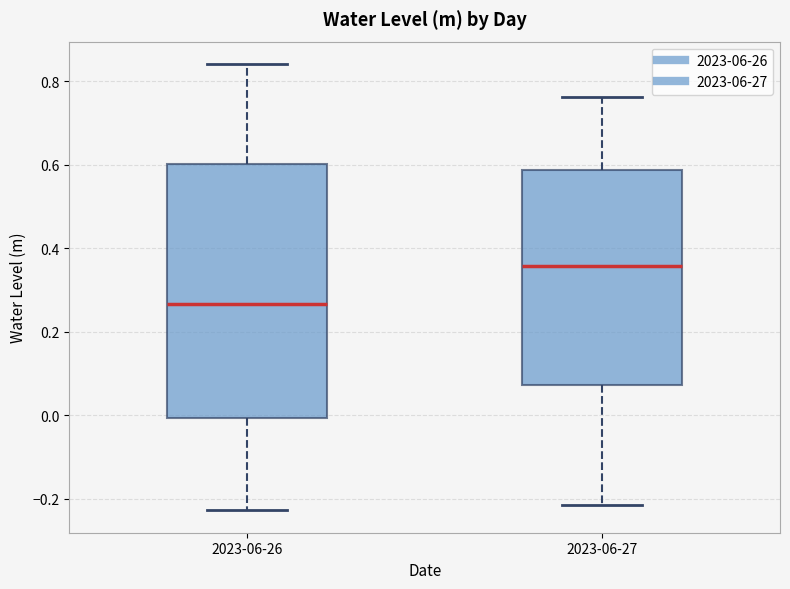

Which box has the lowest median line?

2023-06-26